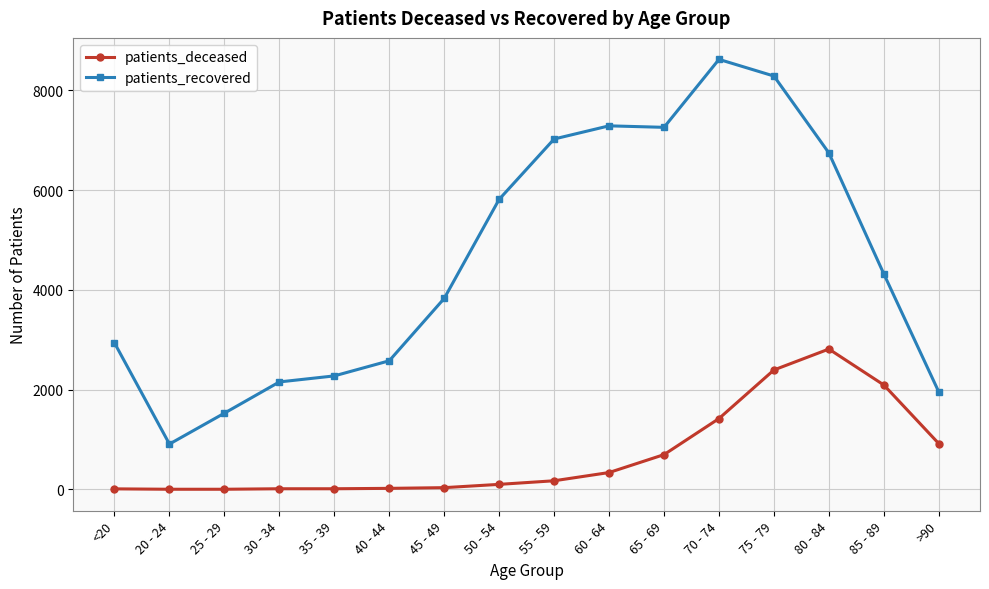

Rank the series by their average value, from highest to lowest.

patients_recovered, patients_deceased